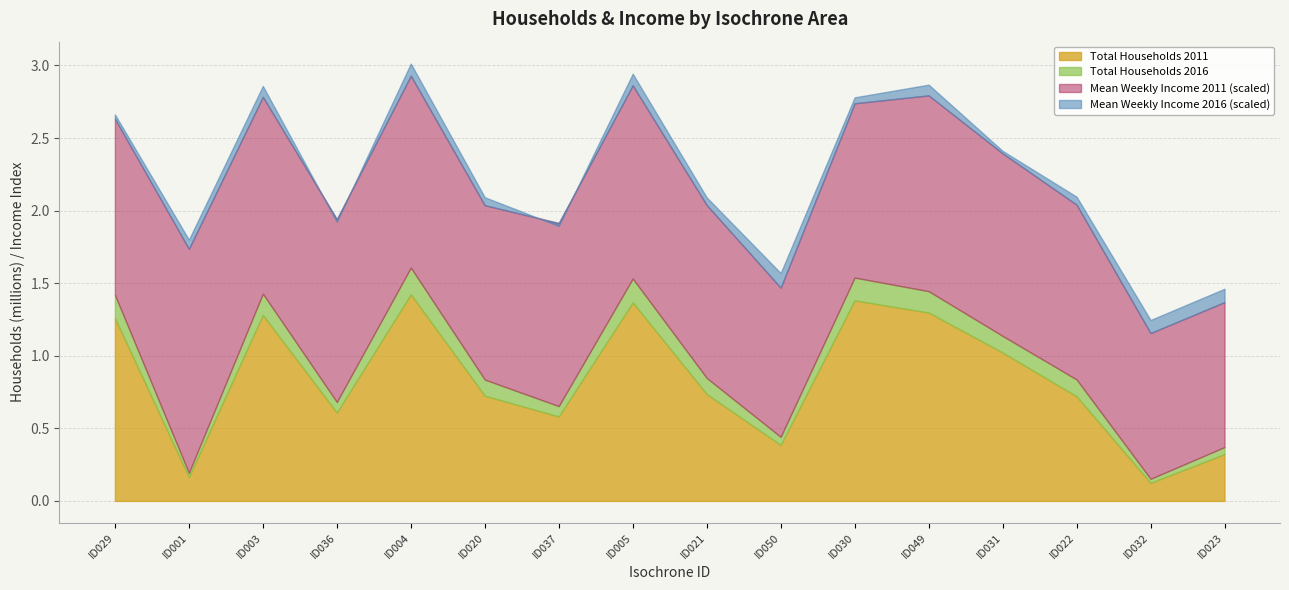

How many distinct data groups are displayed?

4